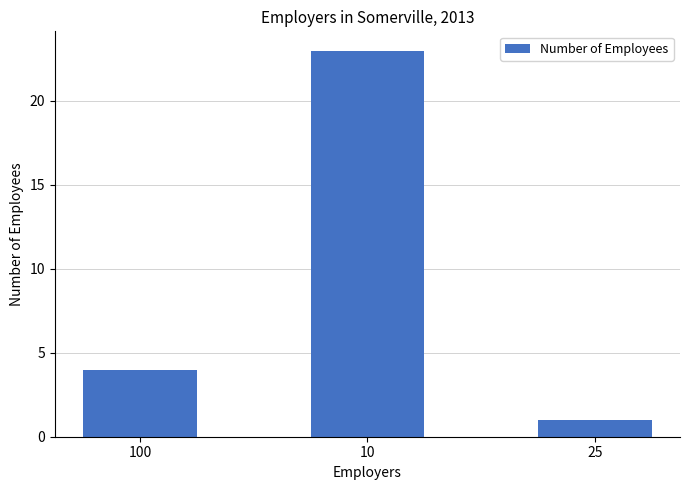

True or false: the data shows 1 at 100.

False